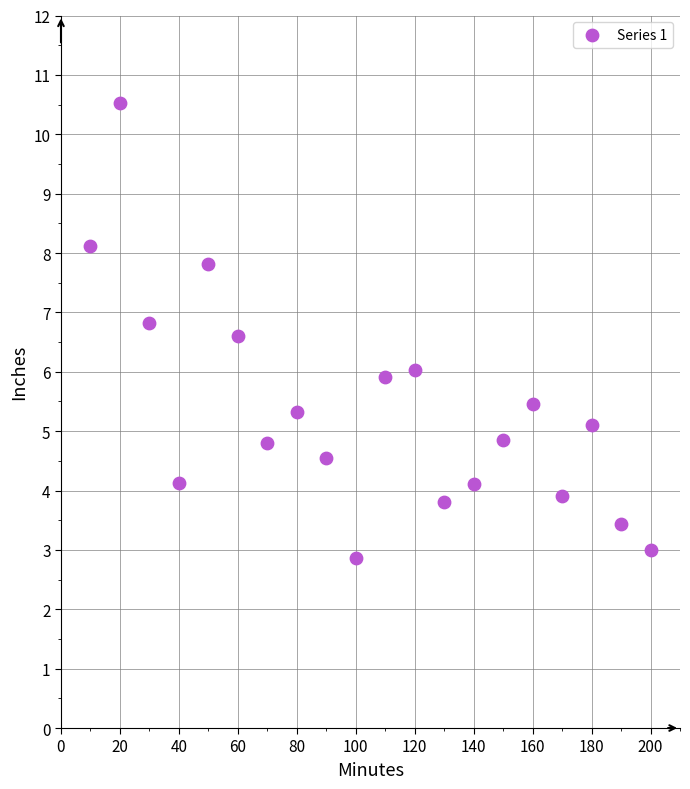

What is the range of X values (max minus min)?

190.0